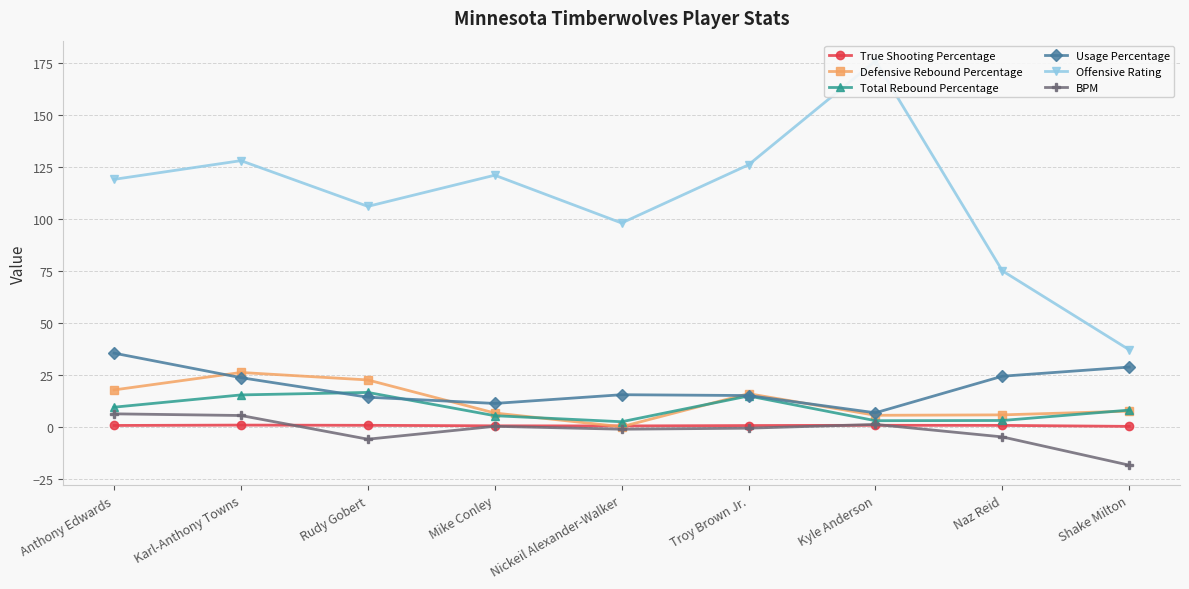

Which category has the highest value in the BPM series?

Anthony Edwards